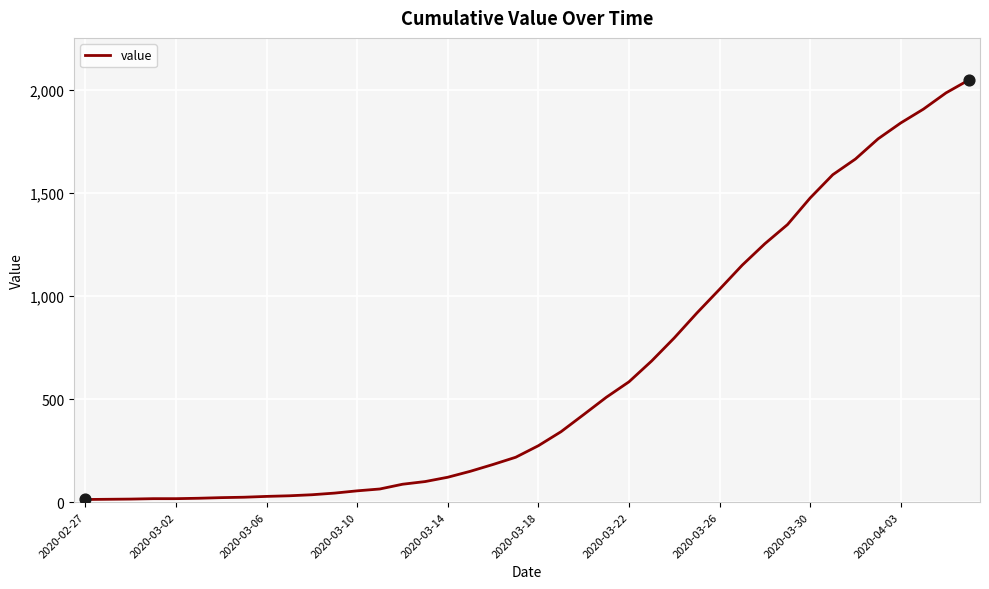

What is the difference between the maximum and minimum values?

2035